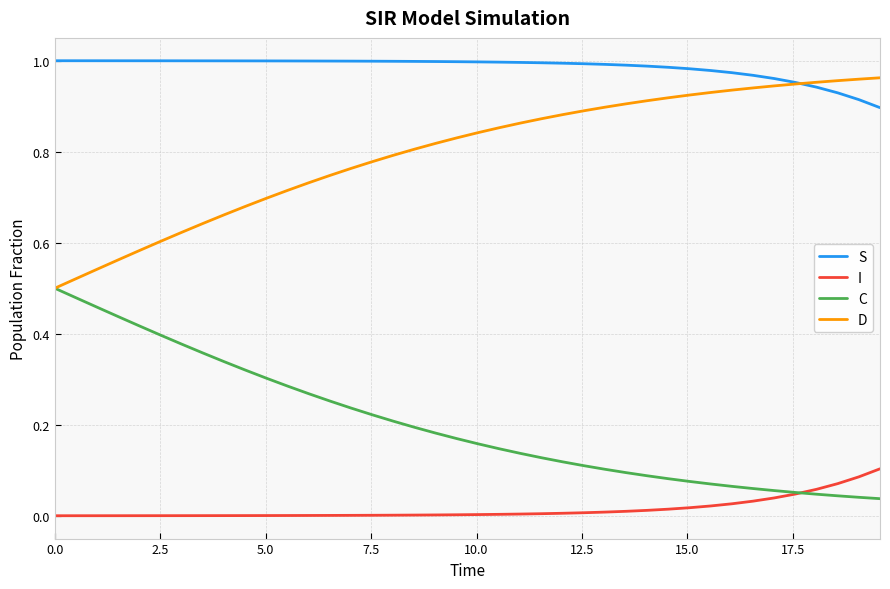

List the series in order of their overall mean, lowest first.

I, C, D, S